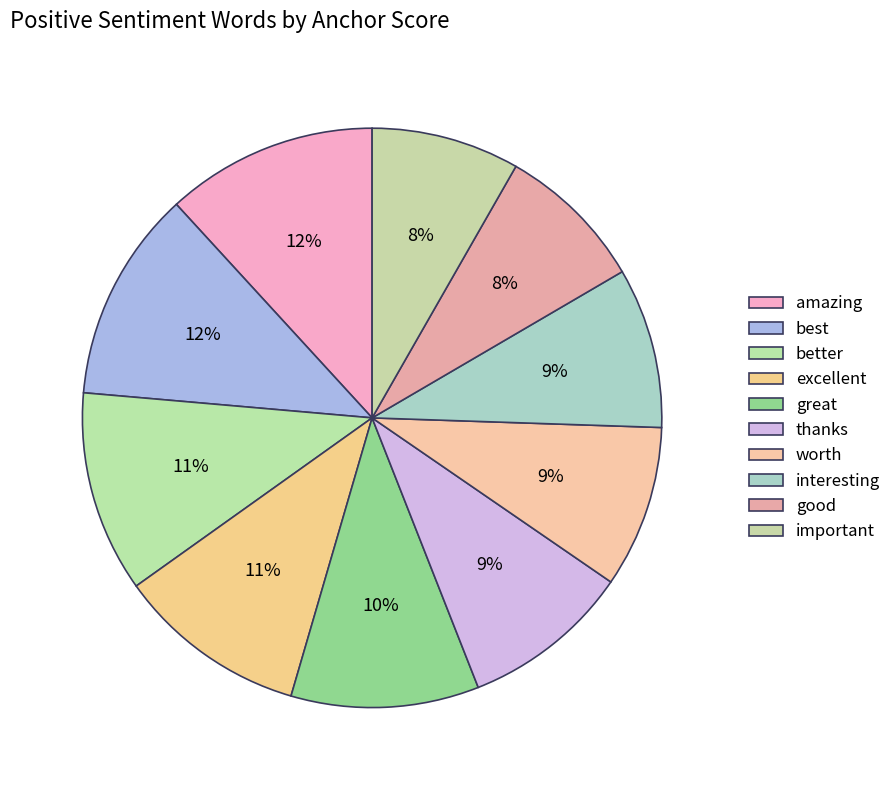

How many segments does this pie chart have?

10